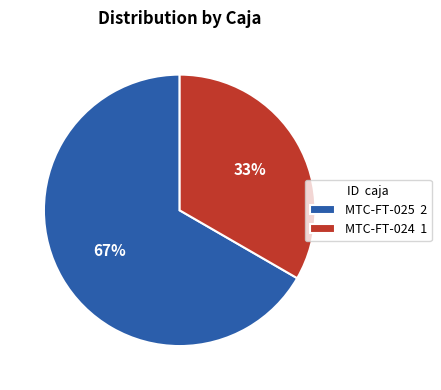

Which slice is the largest?

MTC-FT-025